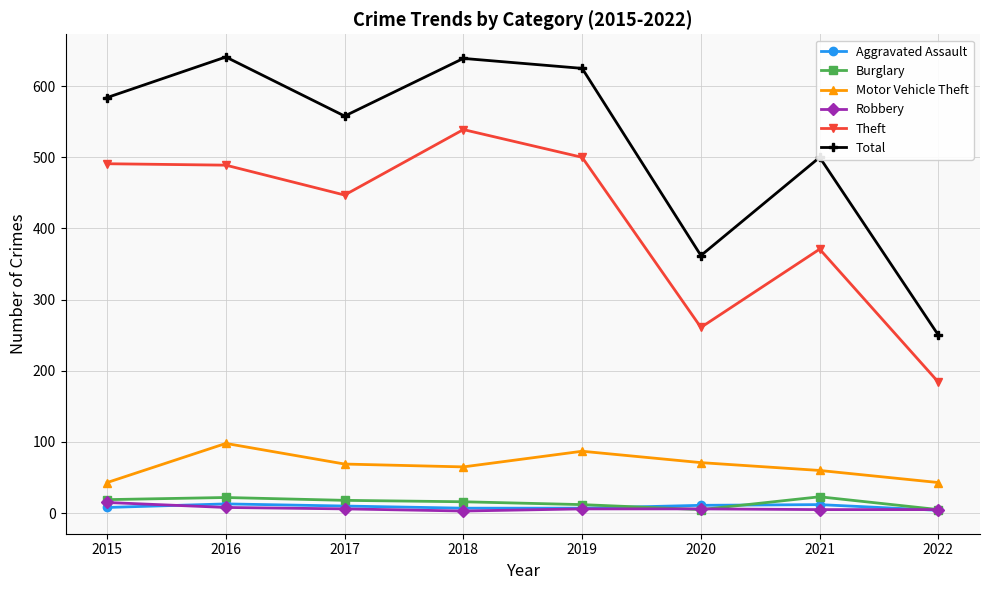

What is the total value across all series at 2019?

1237